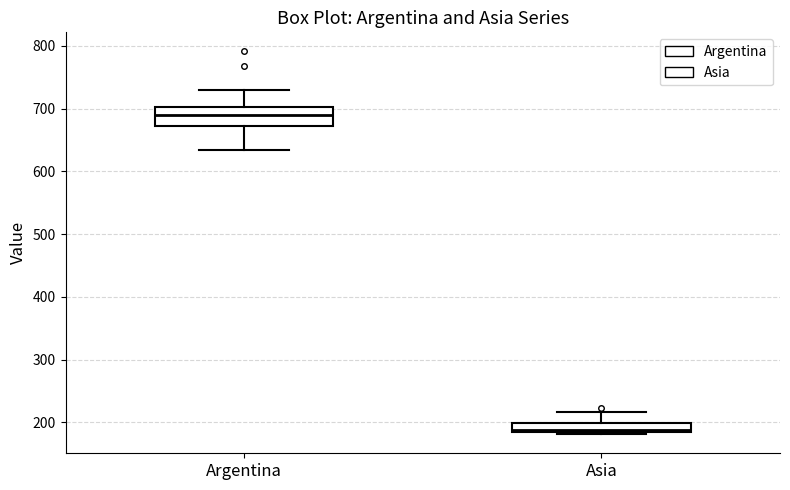

Which box is the tallest, from its lower edge to its upper edge?

Argentina